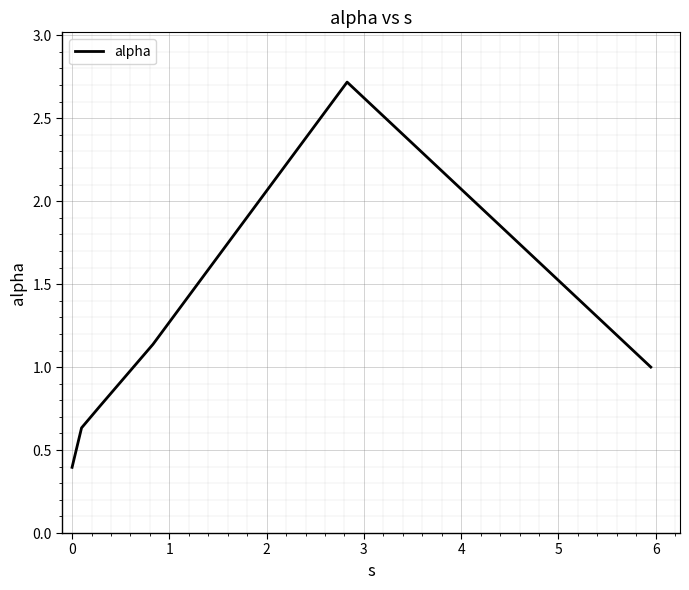

True or false: the data has more than 0 interior local peaks.

True